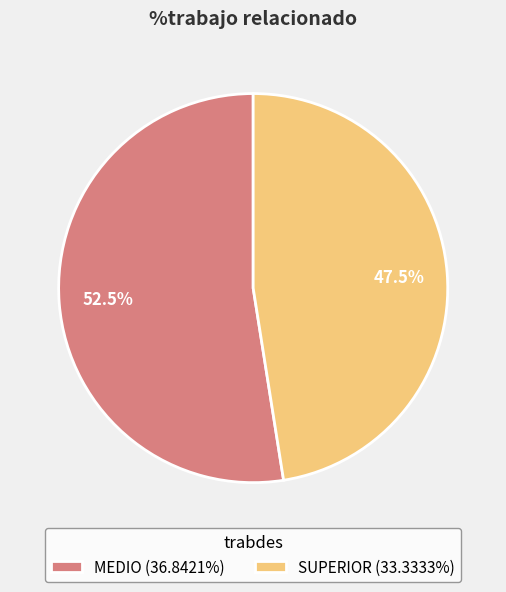

Rank the categories by value from lowest to highest.

SUPERIOR, MEDIO